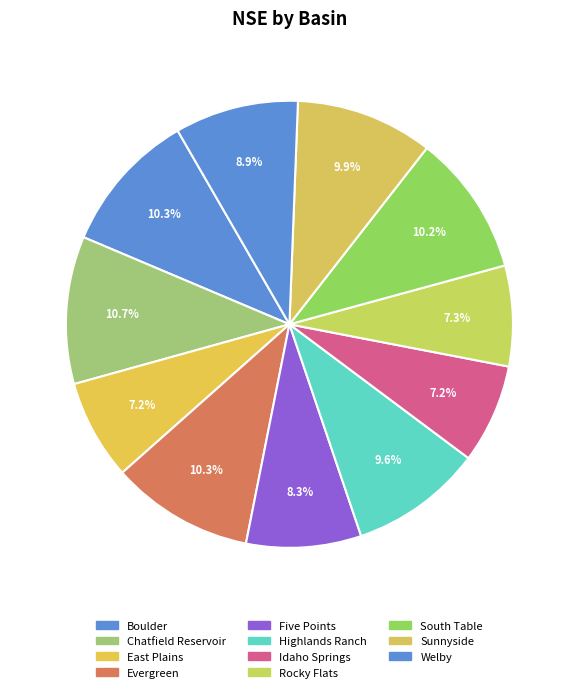

Does South Table represent more than half of the total?

No